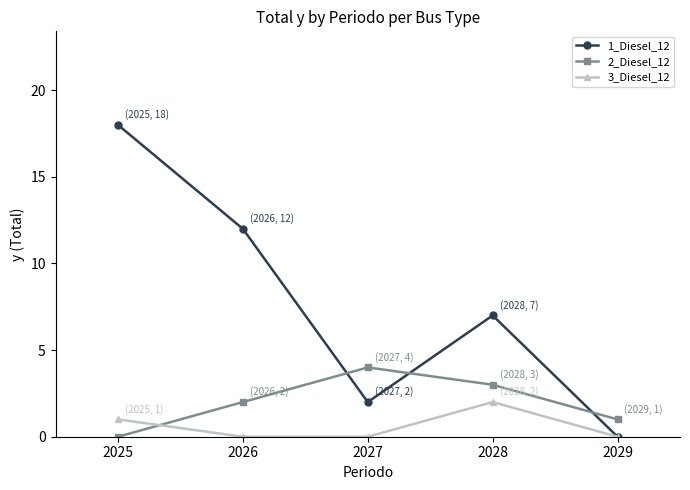

What is the difference between the second highest and minimum values in the 3_Diesel_12 series?

1